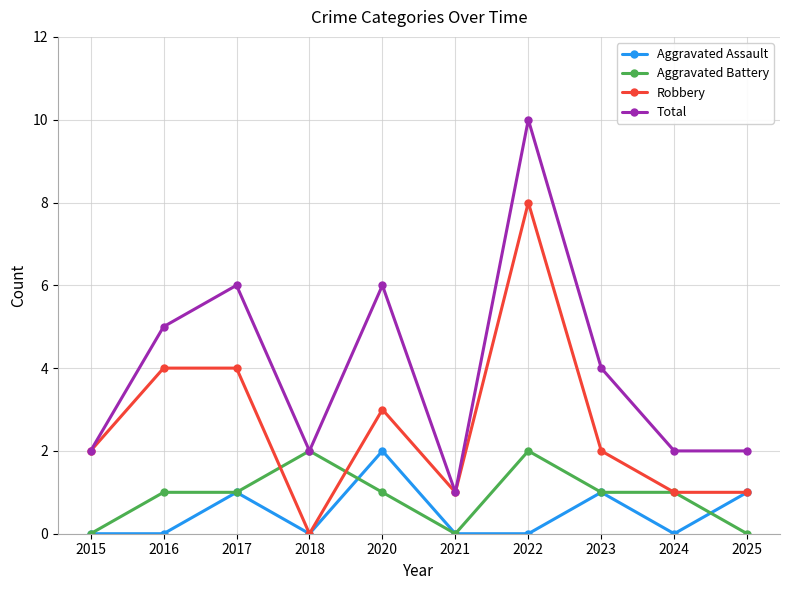

What is the maximum value shown in the chart?

10